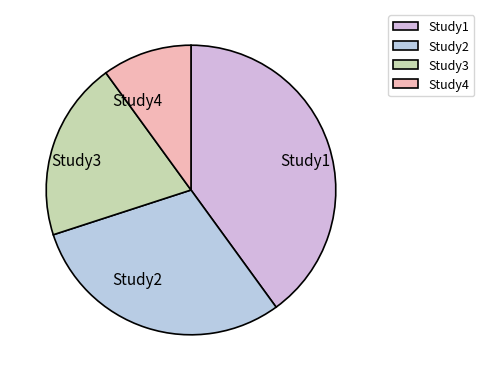

Rank the categories by value from lowest to highest.

Study4, Study3, Study2, Study1